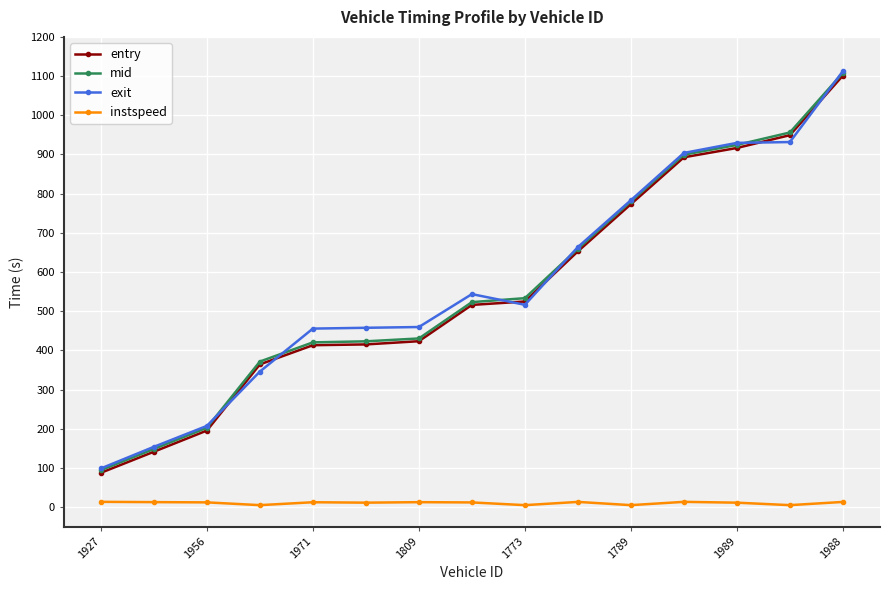

True or false: instspeed and entry intersect in this chart.

False